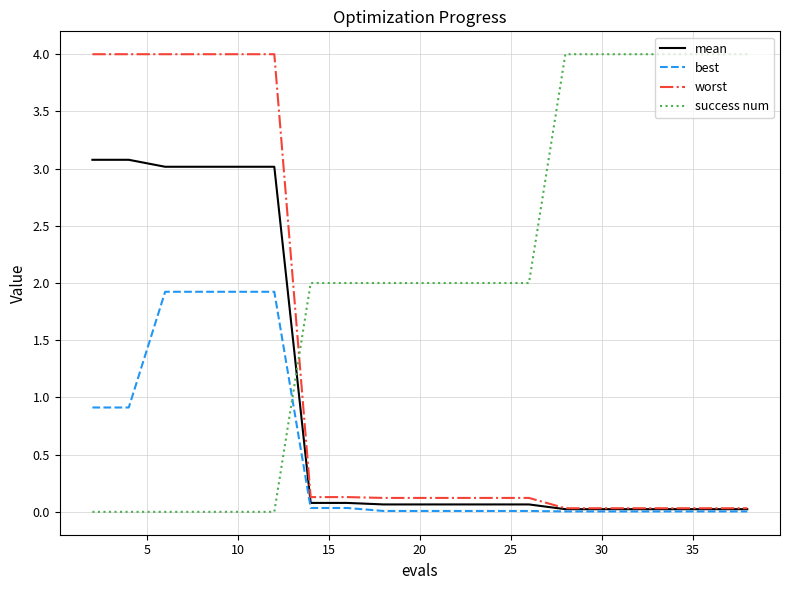

After their last crossing, which series has the higher values: success num or best?

success num